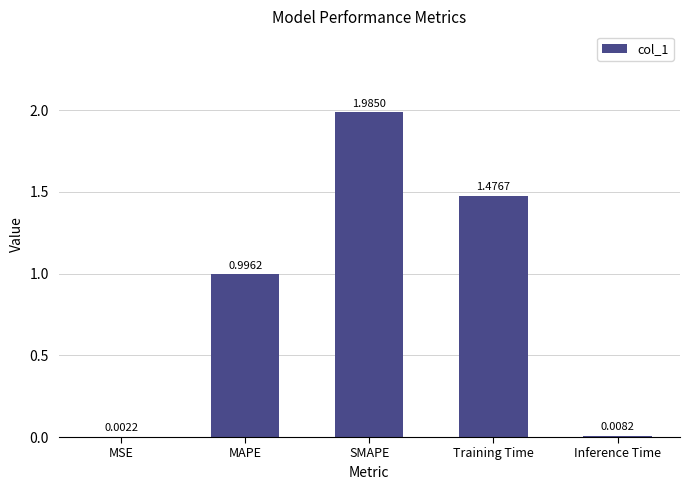

Which category has the highest value across all series?

SMAPE